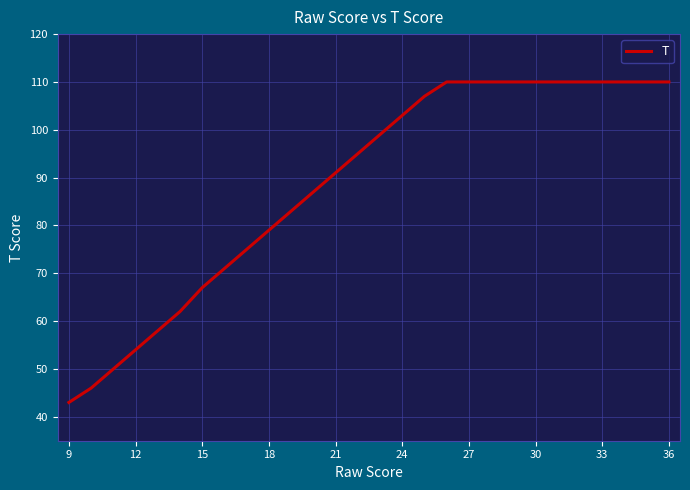

What is the minimum value shown in the chart?

43